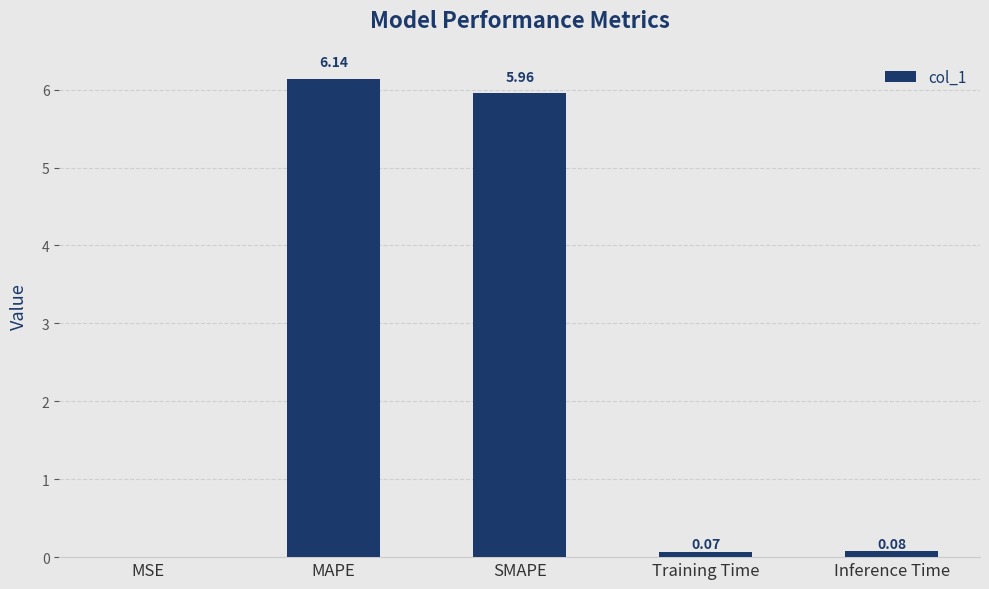

Does the chart contain stacked bars?

No